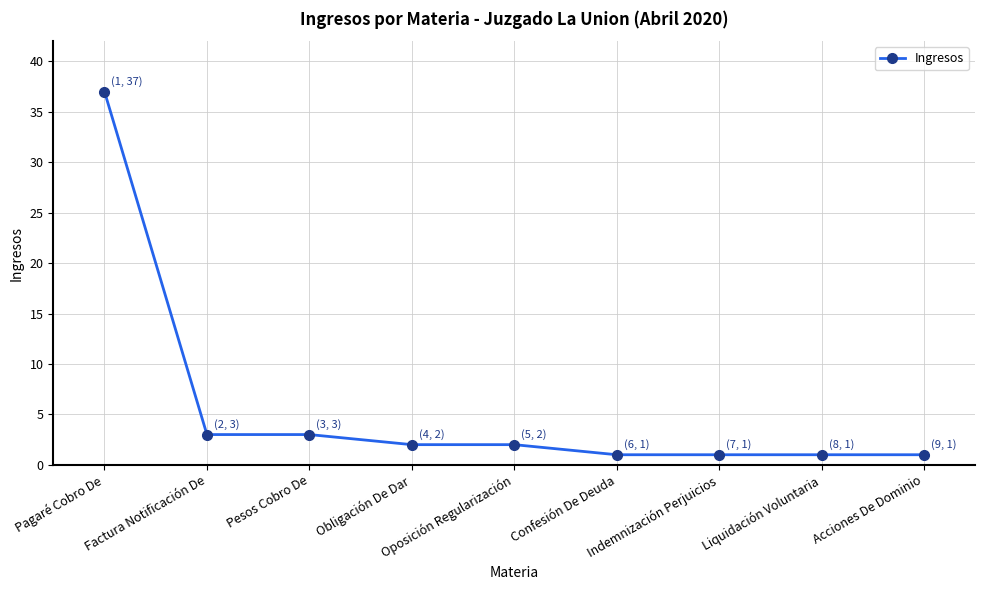

What is the label of the 4th point from the right?

Confesión De Deuda